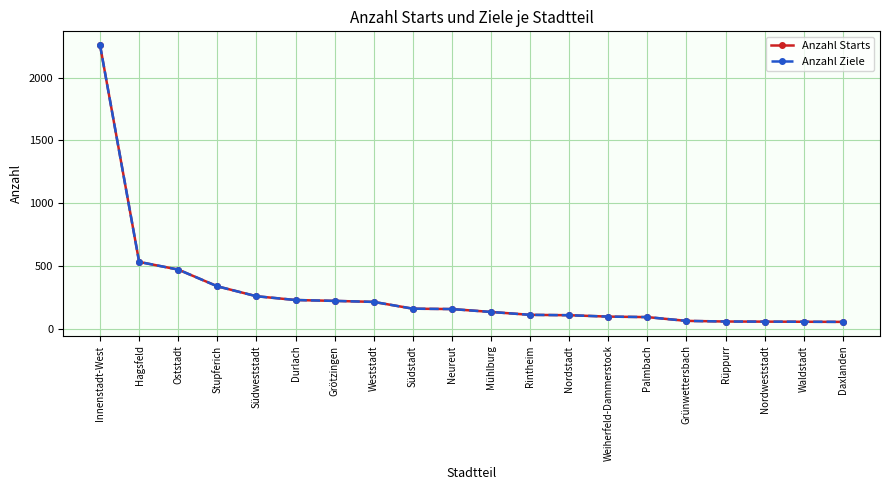

What is the difference between the second highest and minimum values in the Anzahl Ziele series?

477